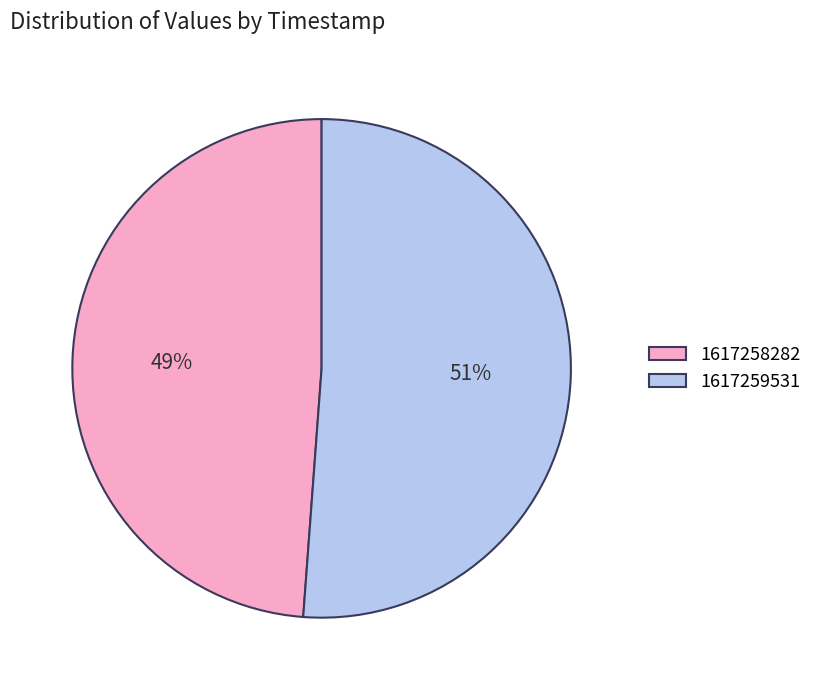

How many segments does this pie chart have?

2